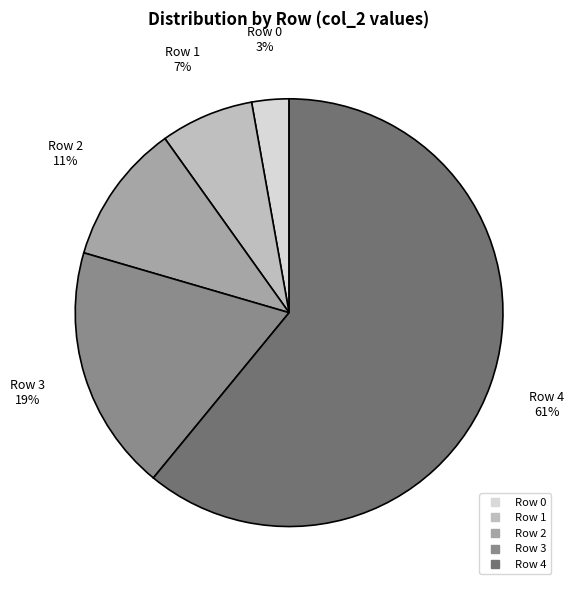

To the nearest percent, what is the average slice percentage?

20%